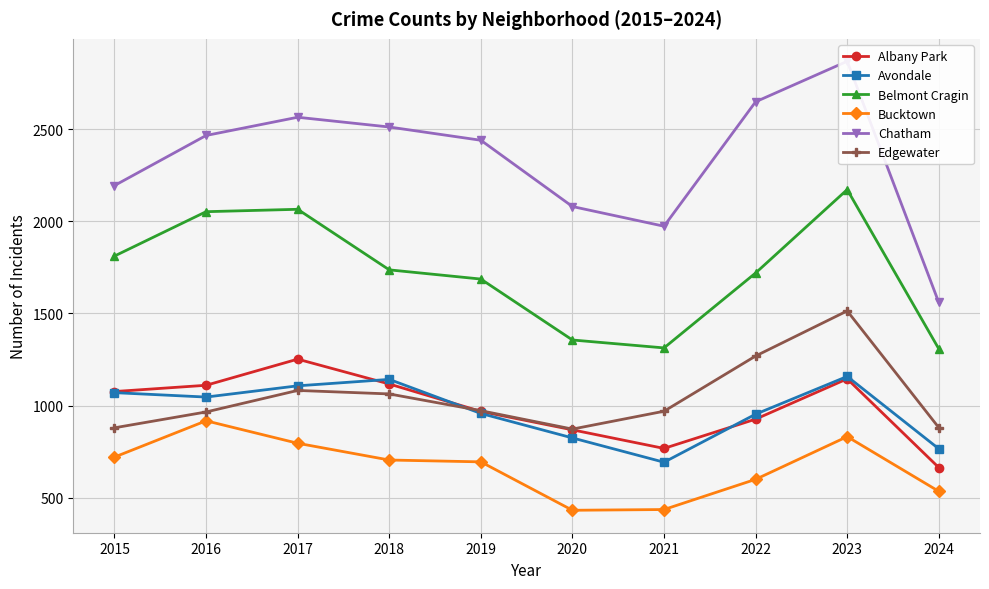

What is the spread (max minus min) of values at 2024?

1026